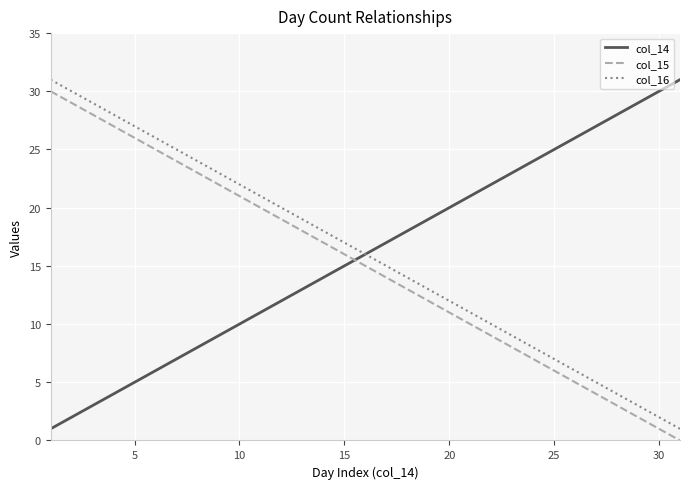

What is the maximum value shown in the chart?

31